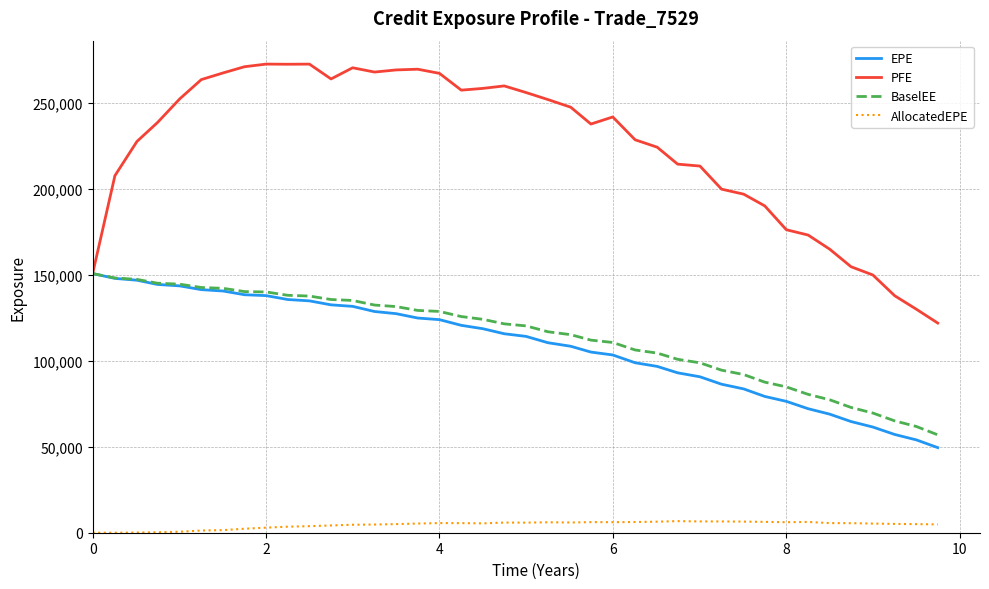

What is the greatest value displayed?

272516.0